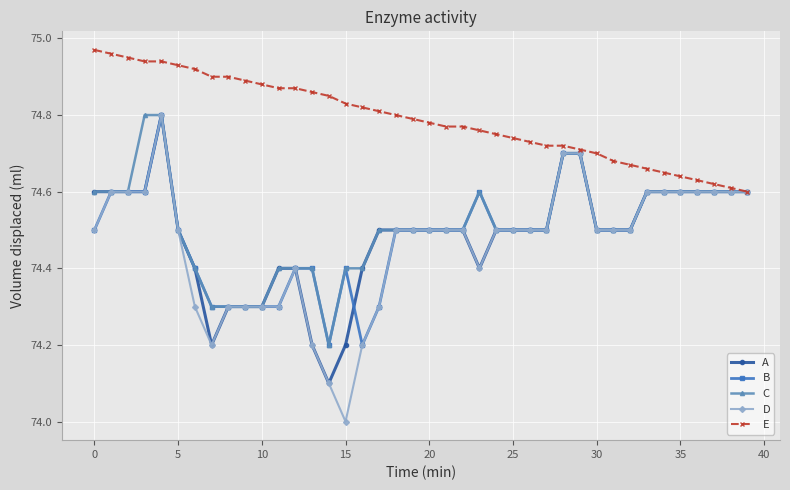

What is the smallest value displayed?

74.0